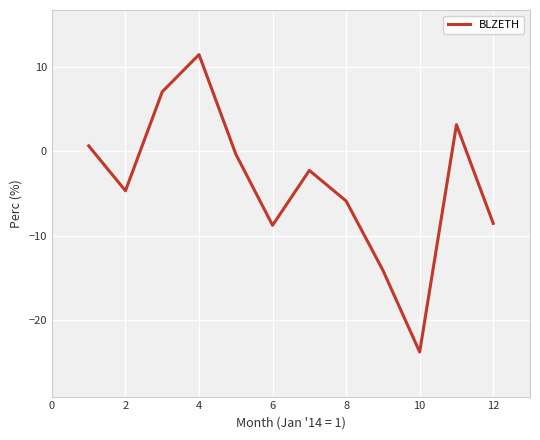

How many lines are shown in the chart?

1